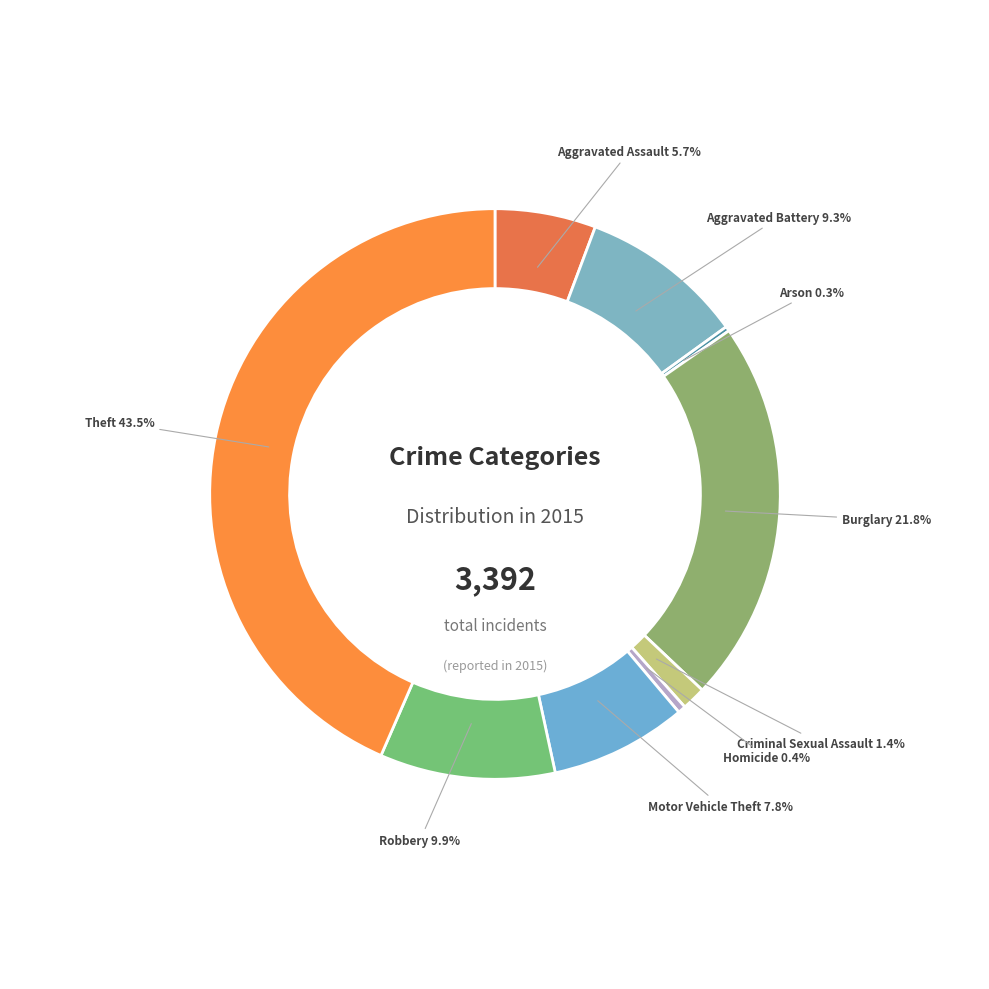

Do Homicide and Burglary together represent more than half of the pie?

No